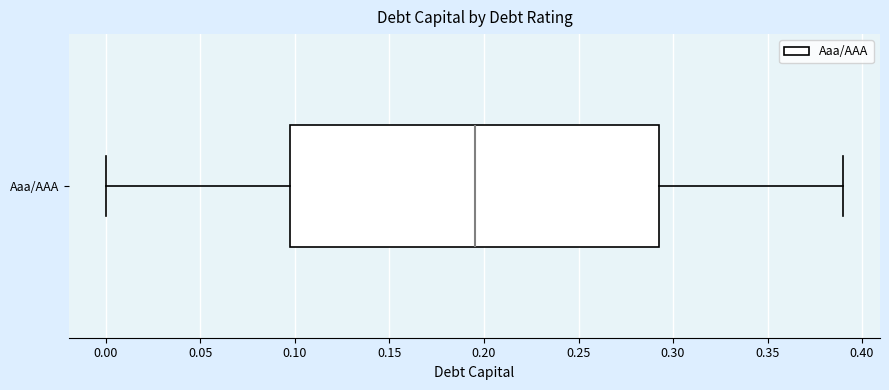

Read this box plot against the x-axis: the position of the median line, the range covered by the box, and the ends of both whiskers. The values are not printed on the chart, so give them approximately, as read against the axis.

median 0.195, box 0.100 to 0.295, whiskers 0.000 to 0.390